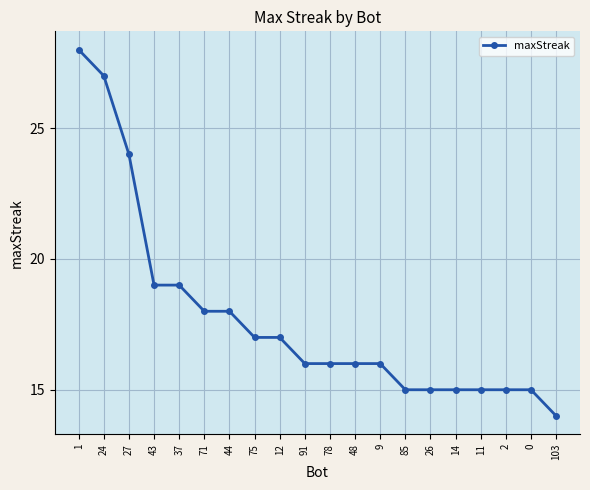

Reading left to right, extract all data points from this chart.

28	27	24	19	19	18	18	17	17	16	16	16	16	15	15	15	15	15	15	14